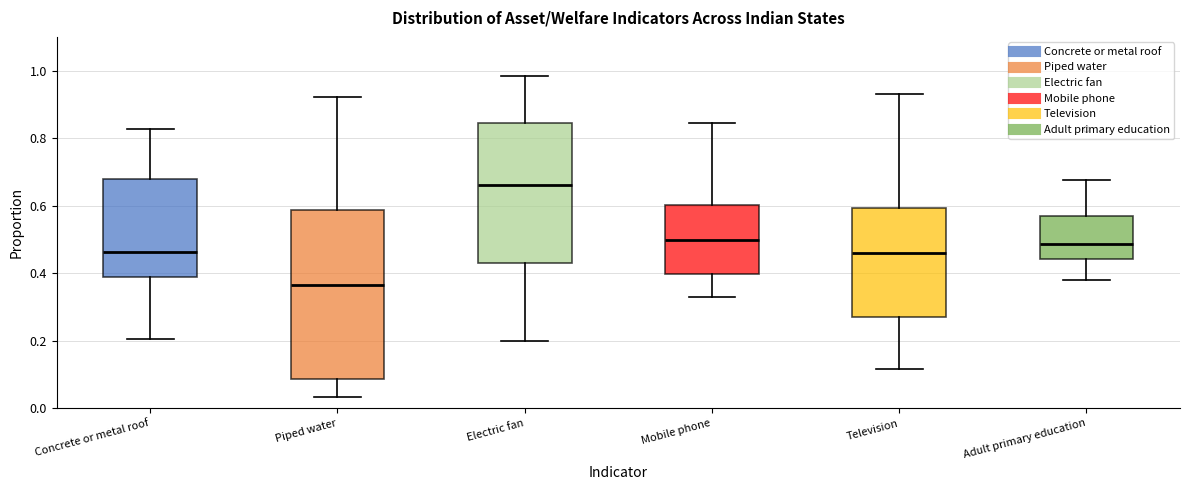

Which box has the lowest median line?

Piped water